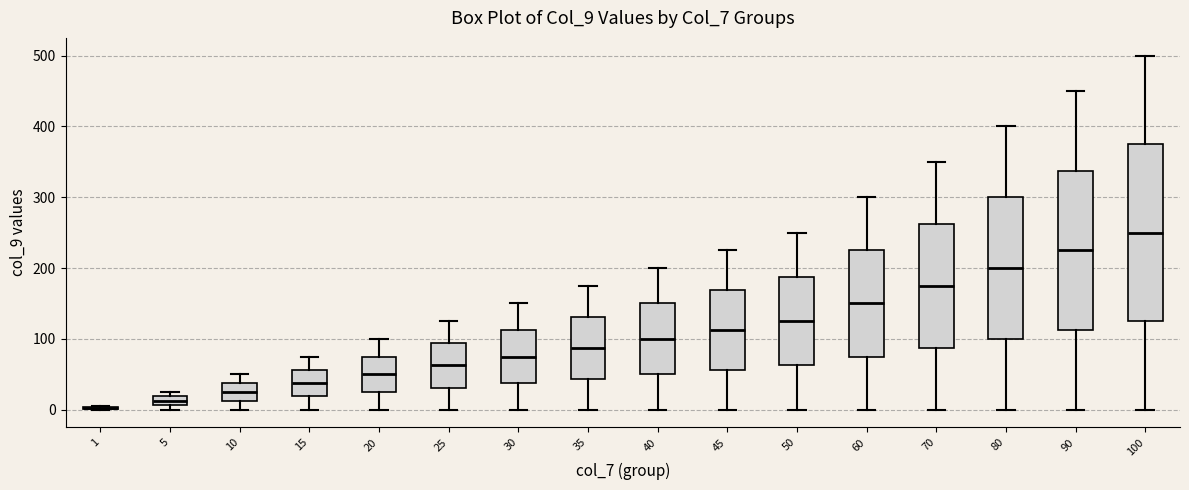

Where is the upper edge of the box at x = 5 on the y-axis? The values are not printed on the chart, so give them approximately, as read against the axis.

20